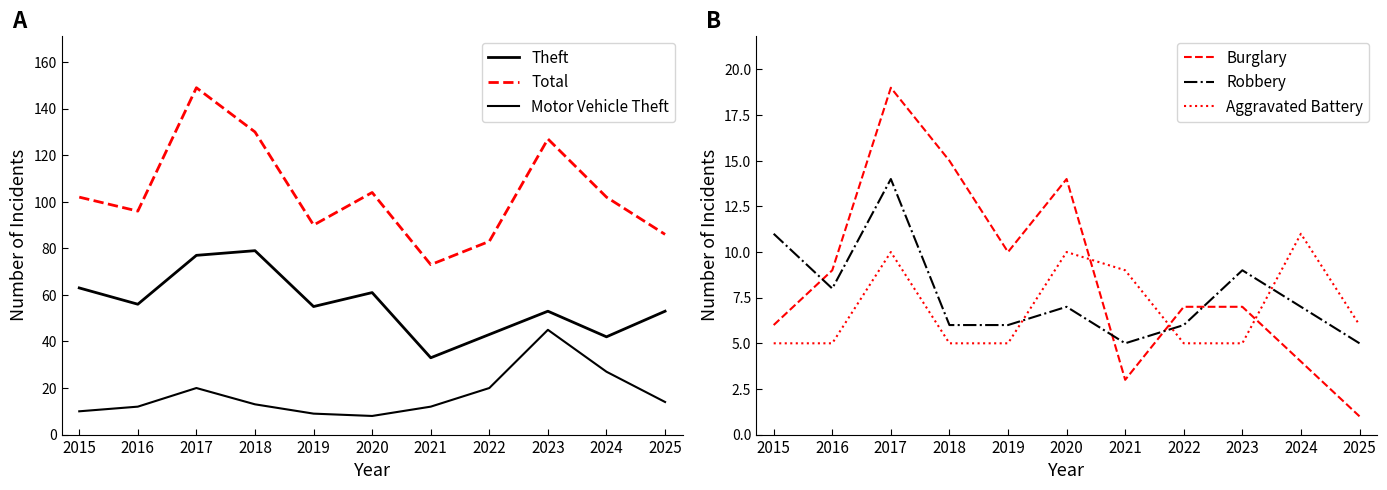

Rank the series at 2024 from highest to lowest value.

Total, Theft, Motor Vehicle Theft, Aggravated Battery, Robbery, Burglary